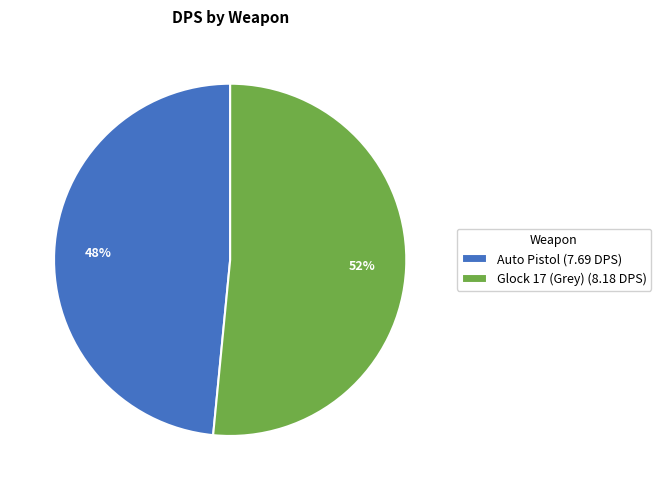

To the nearest percent, what is the combined percentage of Glock 17 (Grey) (8.18 DPS) and Auto Pistol (7.69 DPS)?

100%